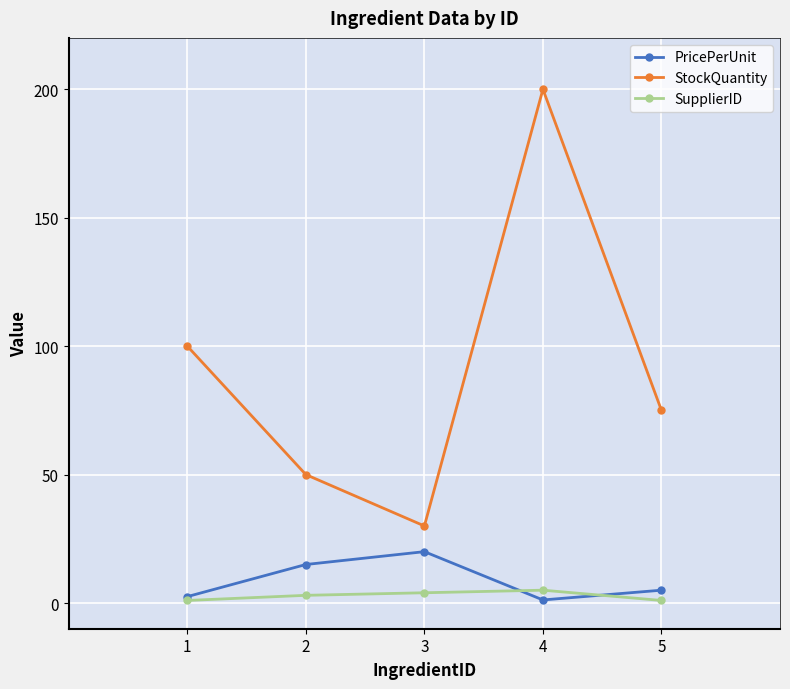

Which series has the largest range (max minus min)?

StockQuantity